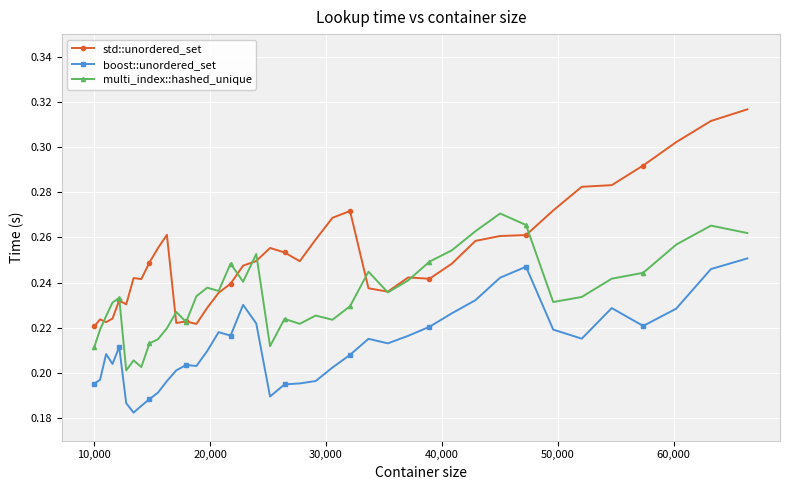

Does the chart display data point markers on the line(s)?

Yes